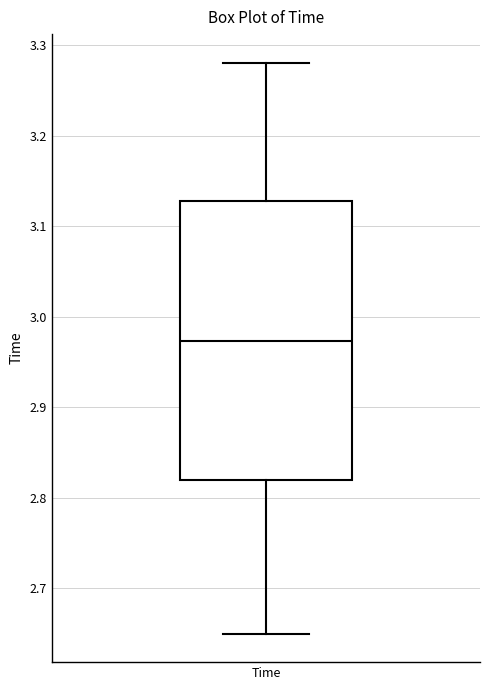

Transcribe this box plot: give where the median line is, the range the box spans, and where the two whiskers end, as read against the y-axis. The values are not printed on the chart, so give them approximately, as read against the axis.

median 2.97, box 2.82 to 3.13, whiskers 2.65 to 3.28